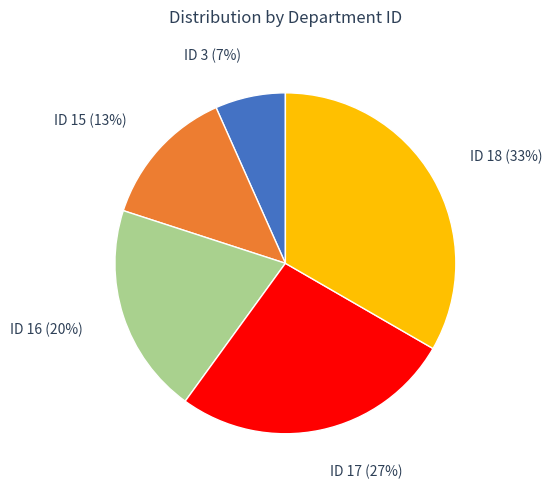

True or false: ID 3 accounts for 13% of the total.

False